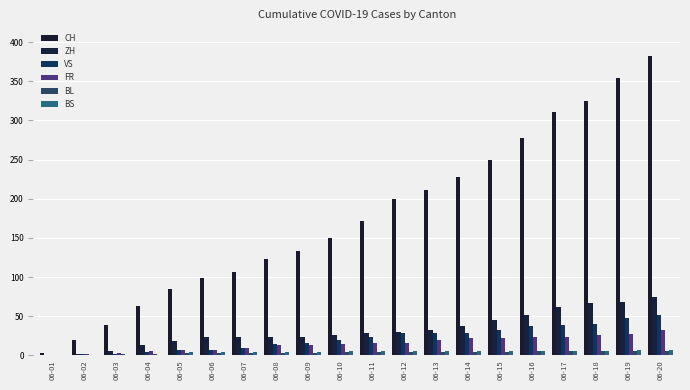

What value does the ZH series have at 06-17, to the nearest 10?

60